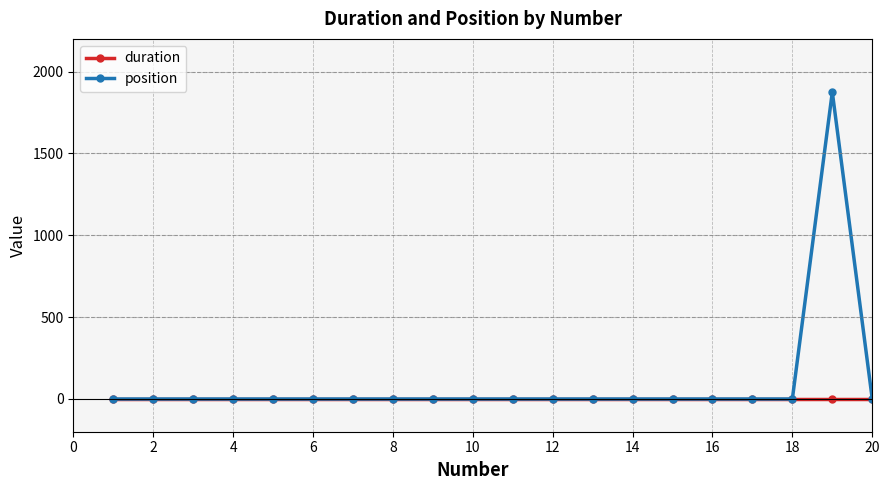

List the series in order of their overall mean, highest first.

position, duration